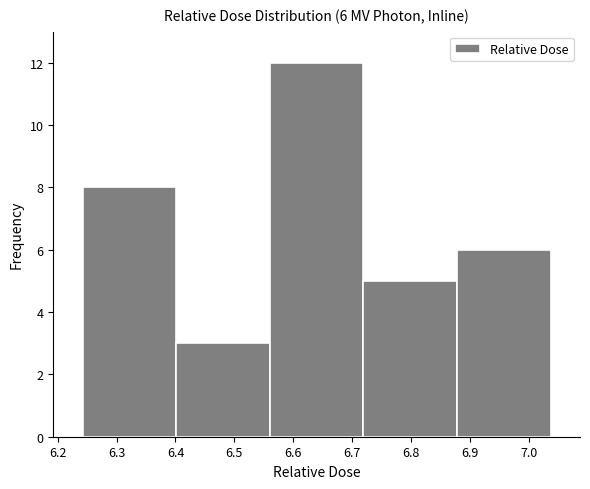

Over which range of the x-axis is the bar tallest?

6.56 to 6.72